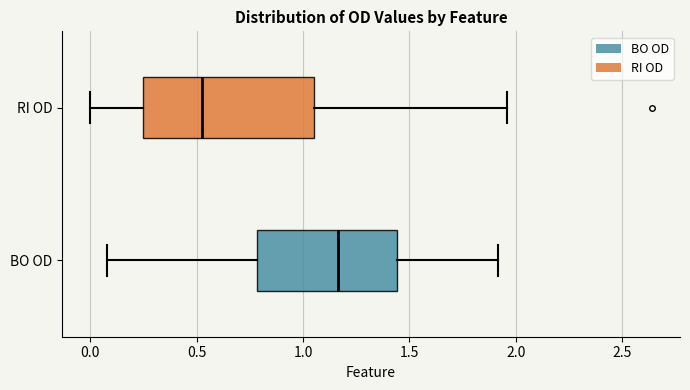

Reading bottom to top, read every box against the x-axis: the position of its median line, the range the box covers, and the ends of its whiskers. The values are not printed on the chart, so give them approximately, as read against the axis.

BO OD: median 1.15, box 0.80 to 1.45, whiskers 0.10 to 1.90
RI OD: median 0.50, box 0.25 to 1.05, whiskers 0.00 to 1.95